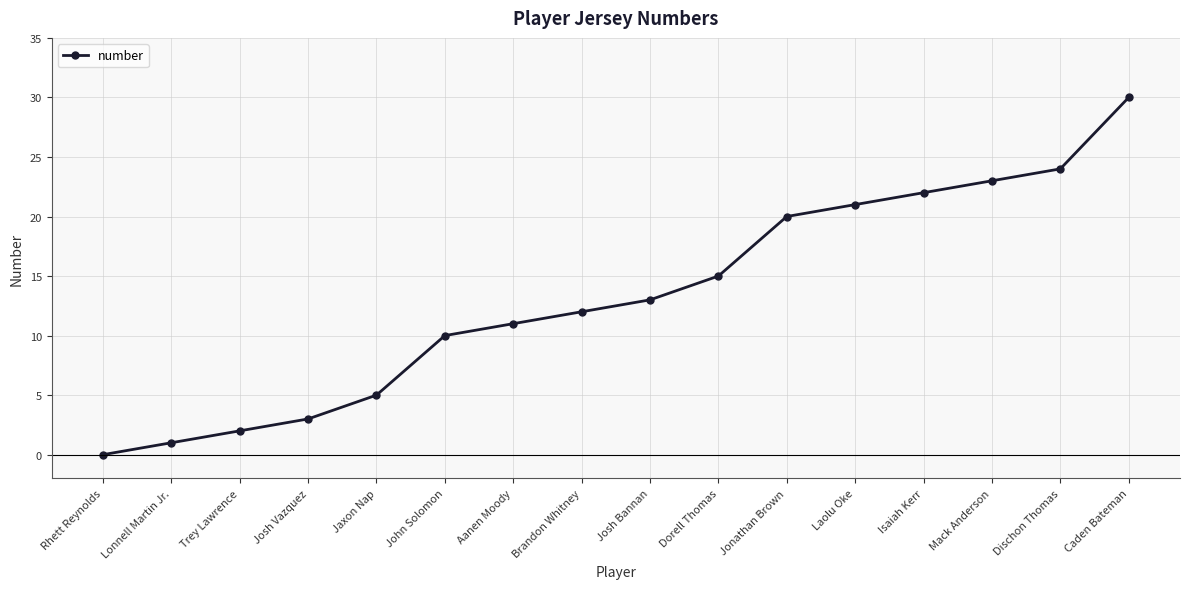

The chart shows a value of 23 at Mack Anderson. True or false?

True